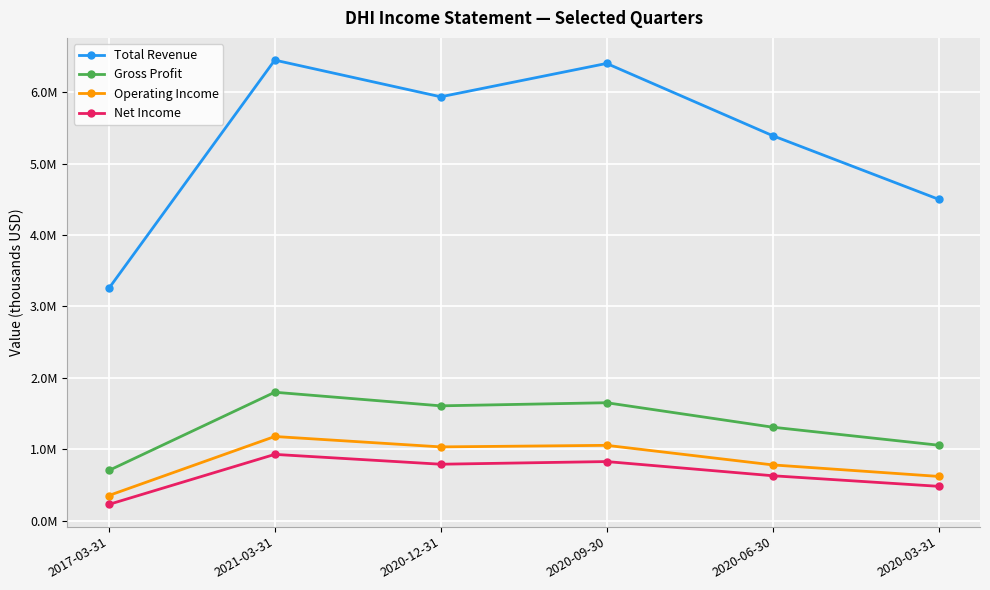

What is the smallest value displayed?

229200